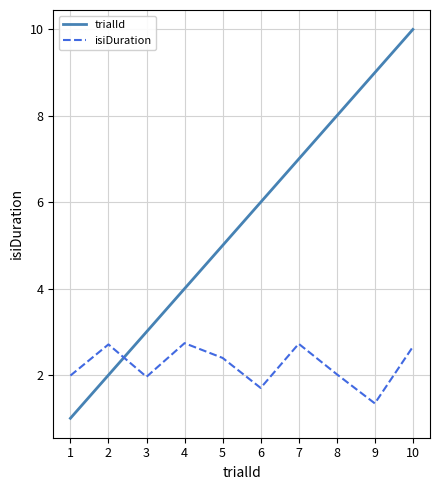

What is the difference between the maximum and minimum values in the isiDuration series?

1.4